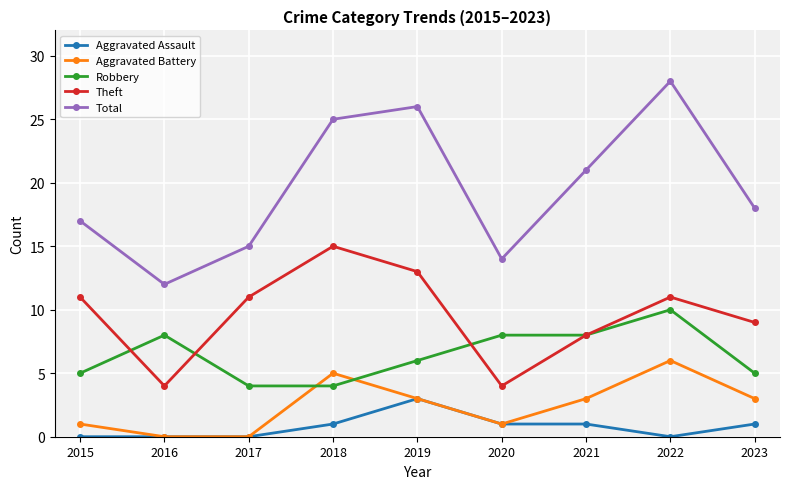

True or false: Robbery and Total intersect in this chart.

False